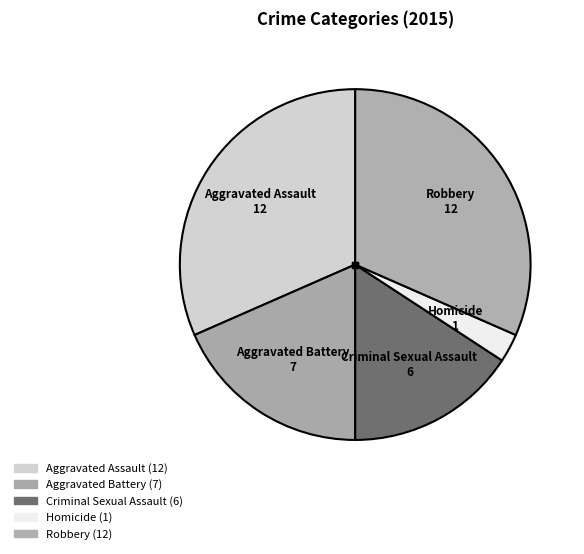

Is it true that Aggravated Assault is 20% of the pie?

False